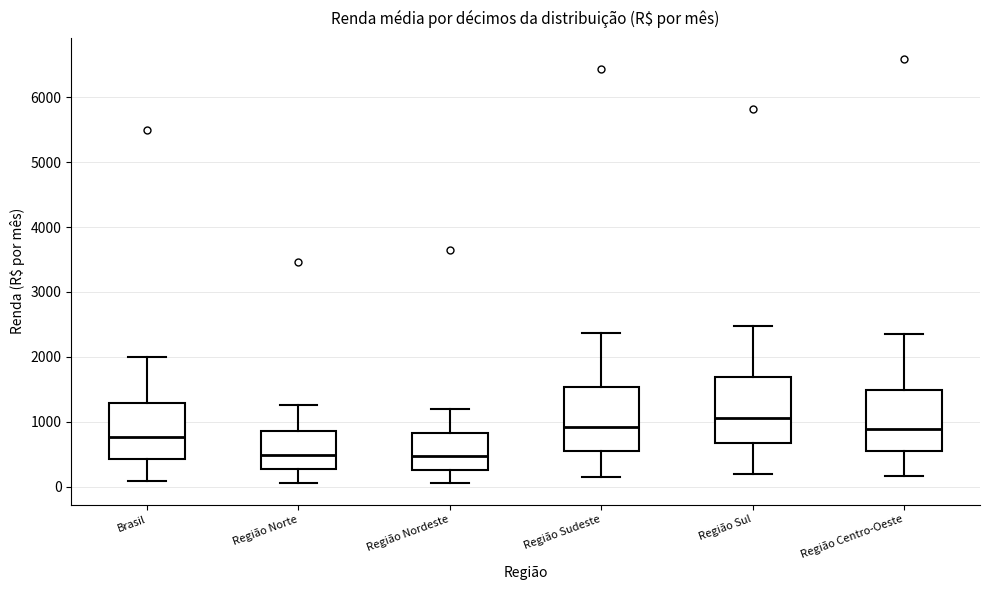

Where is the upper edge of the box for Região Centro-Oeste on the y-axis? The values are not printed on the chart, so give them approximately, as read against the axis.

1500